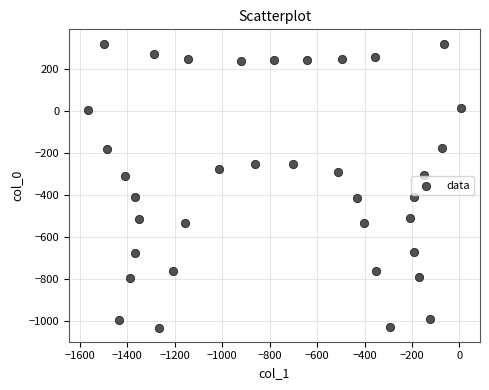

What is the range of Y values (max minus min)?

1353